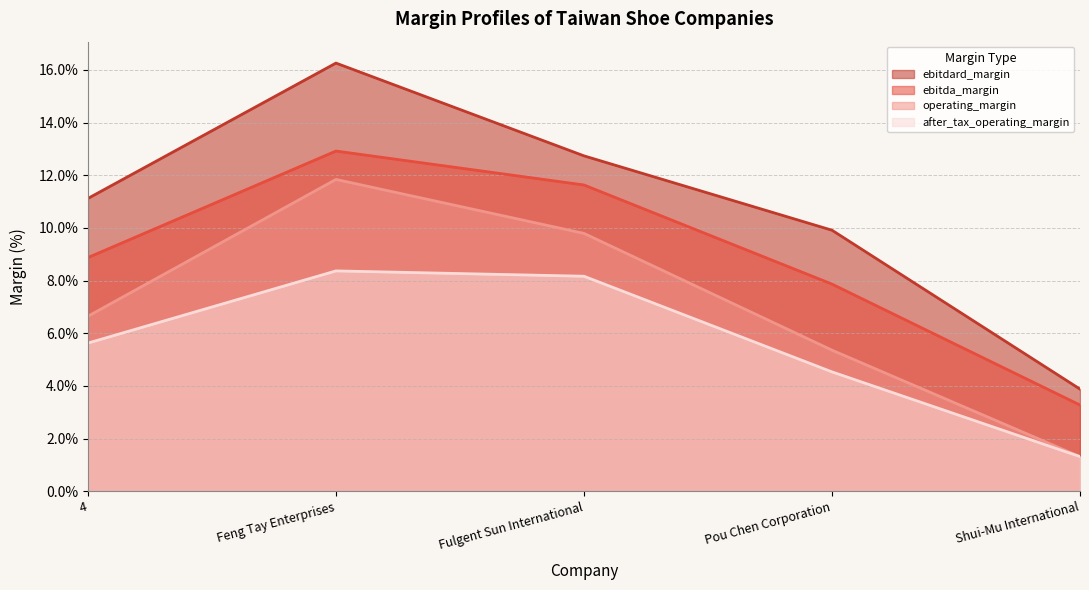

At which label is after_tax_operating_margin closest to 4?

Pou Chen Corporation